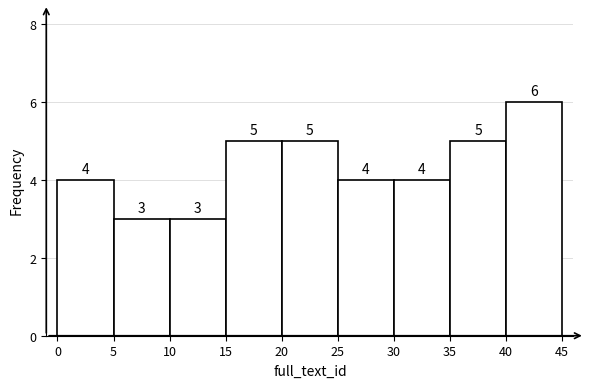

Reading left to right, transcribe this chart: for each bar, give the range it covers on the x-axis and its height.

0 to 5: 4
5 to 10: 3
10 to 15: 3
15 to 20: 5
20 to 25: 5
25 to 30: 4
30 to 35: 4
35 to 40: 5
40 to 45: 6